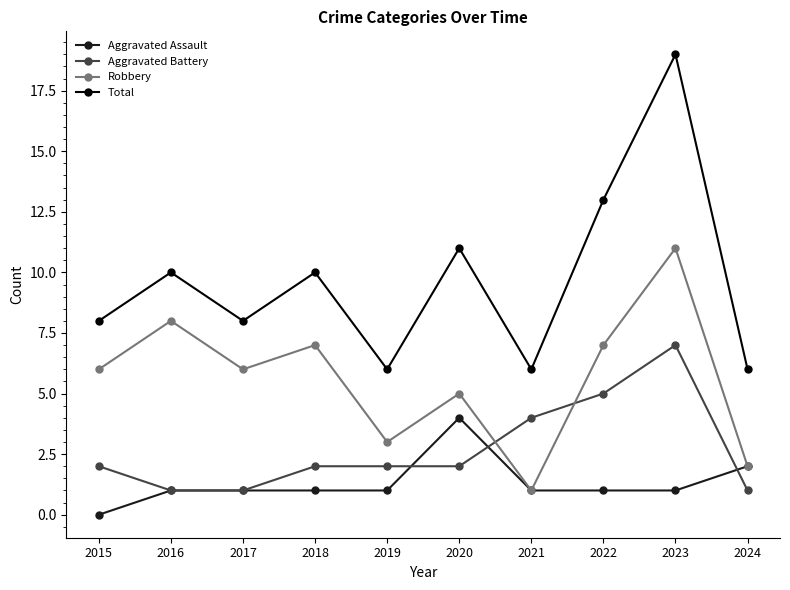

True or false: Robbery and Total cross at least once.

False